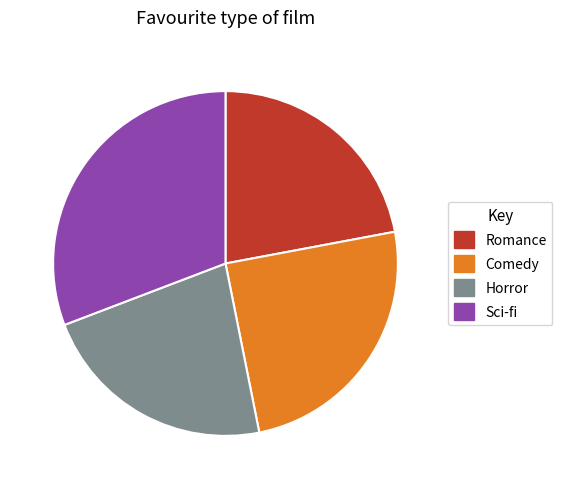

Is it true that Comedy is 34% of the pie?

False